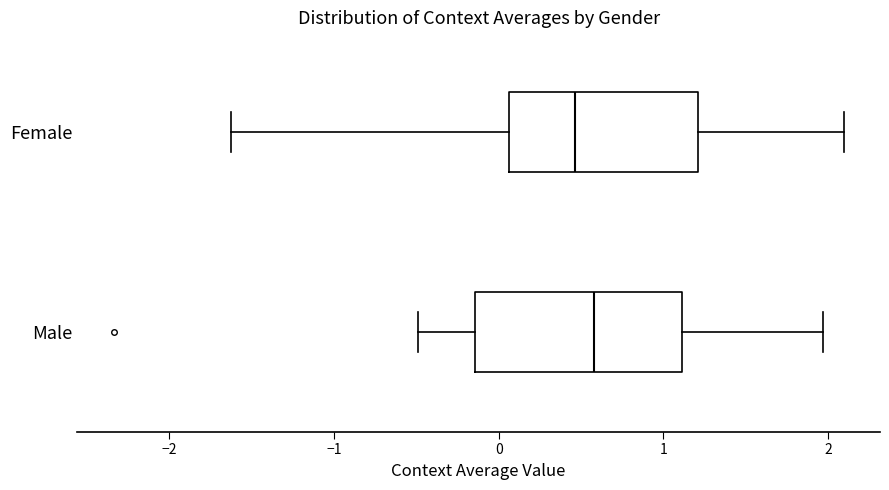

Which box has the furthest to the left median line?

Female